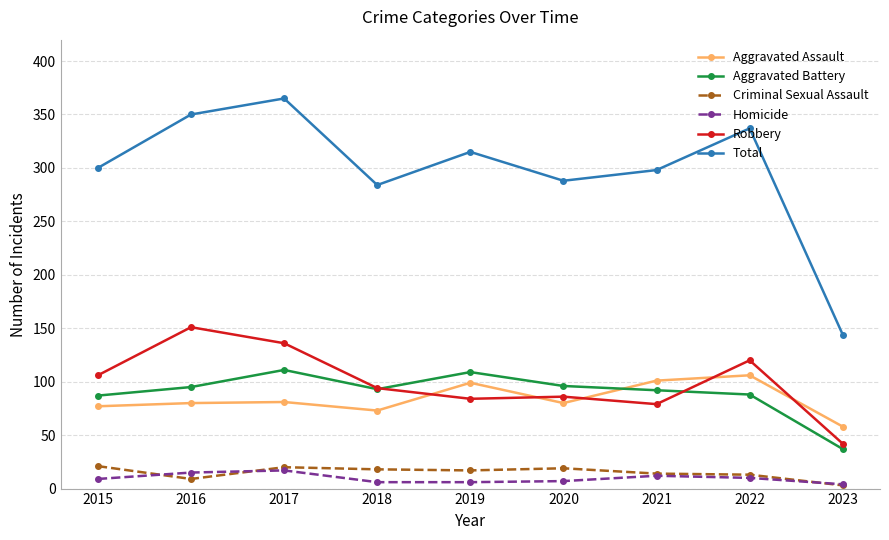

Which category has the highest value across all series?

2017